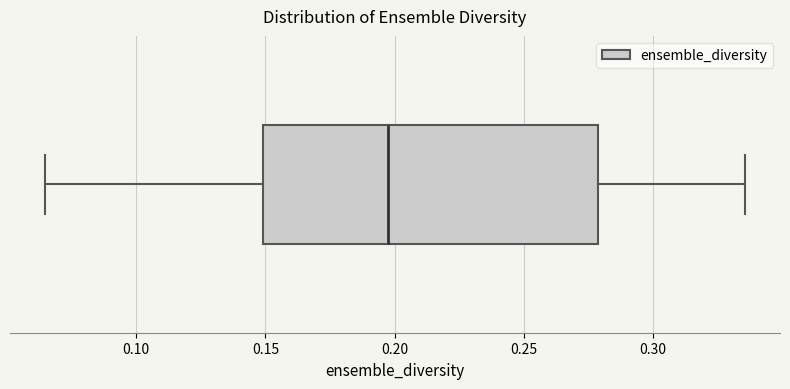

Where does the median line of the box sit on the x-axis? The values are not printed on the chart, so give them approximately, as read against the axis.

0.200